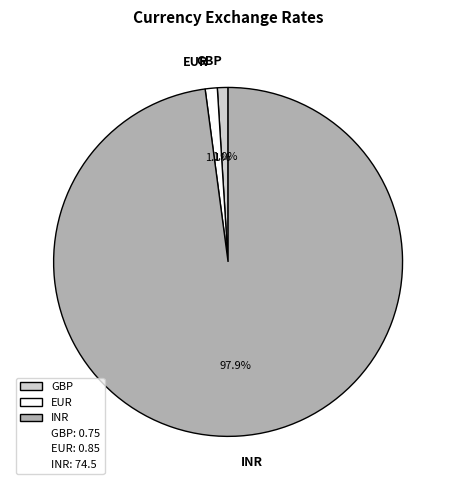

Does INR represent more than half of the total?

Yes